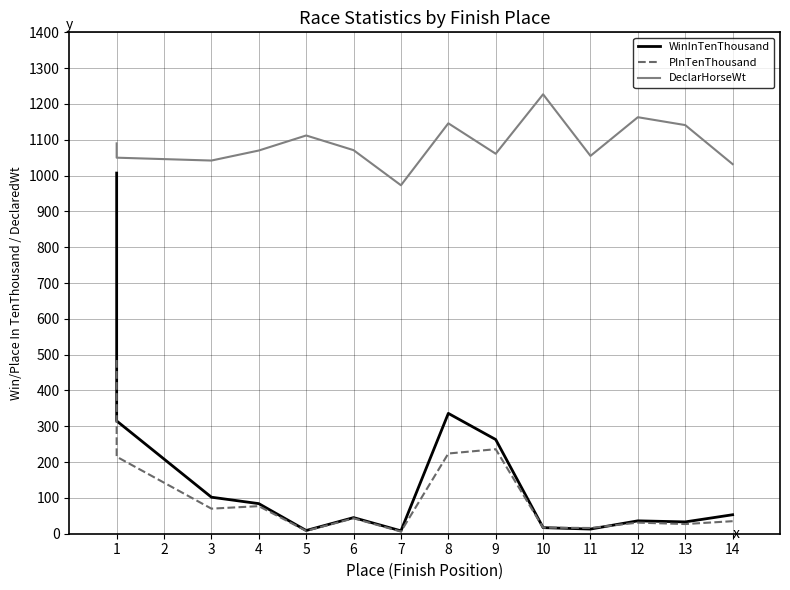

What is the difference between the maximum and minimum values in the PInTenThousand series?

479